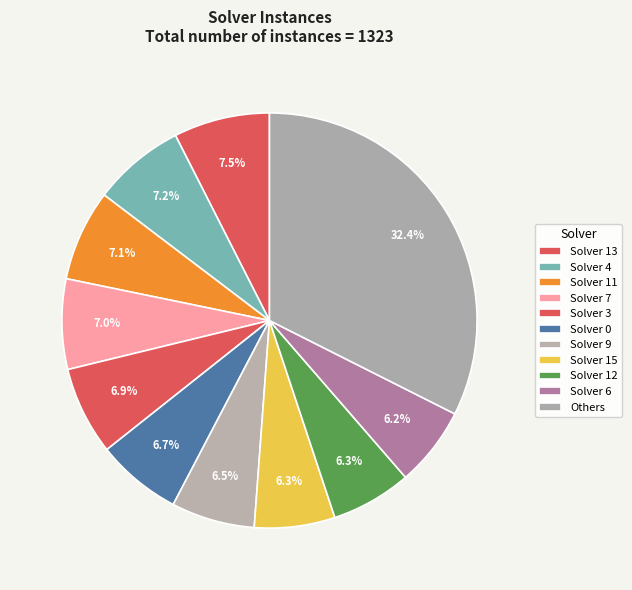

Count the number of slices in the pie.

11